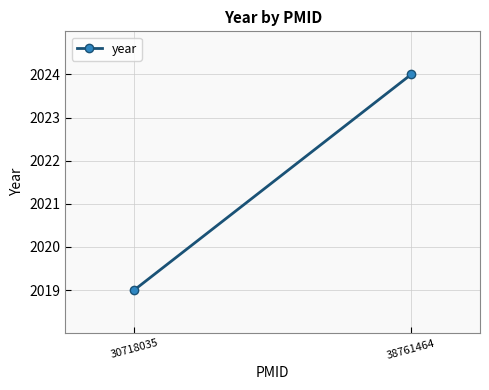

Which label corresponds to the smallest value in the chart?

30718035